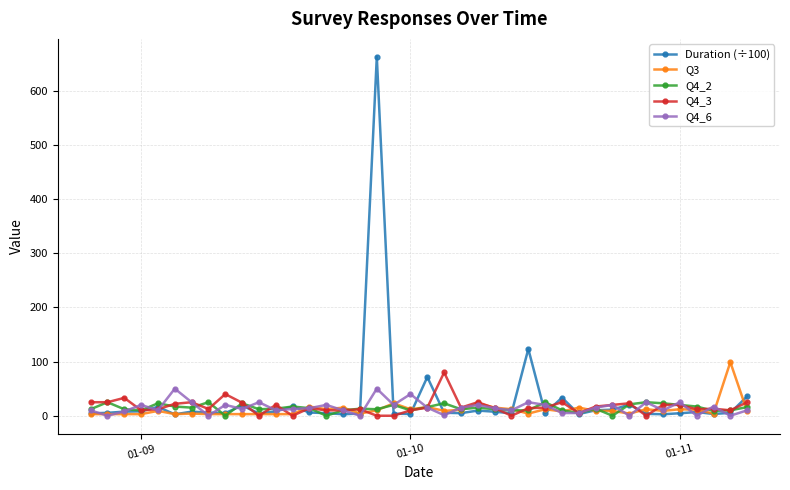

What is the value of the Duration (÷100) point at the 5th from the left?

16.3